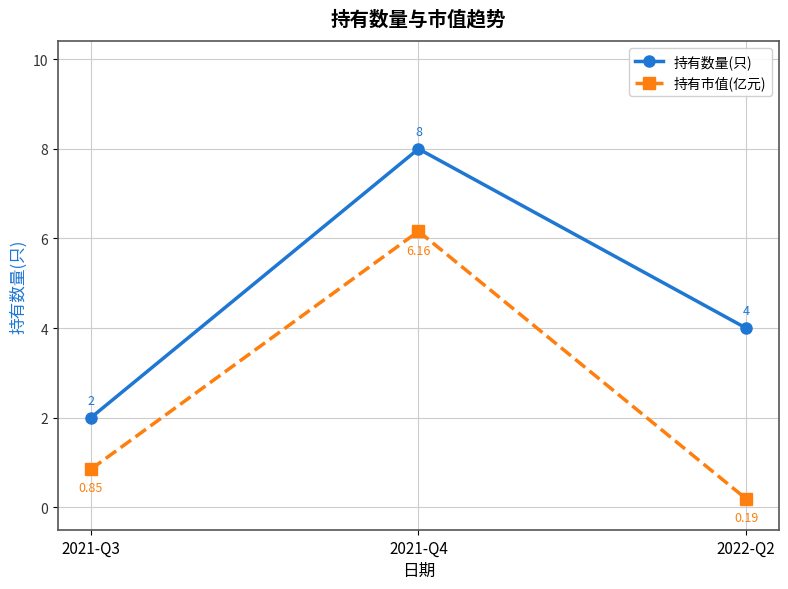

Is the value of 持有数量(只) at 2021-Q4 greater than the value of 持有市值(亿元) at 2021-Q3?

Yes